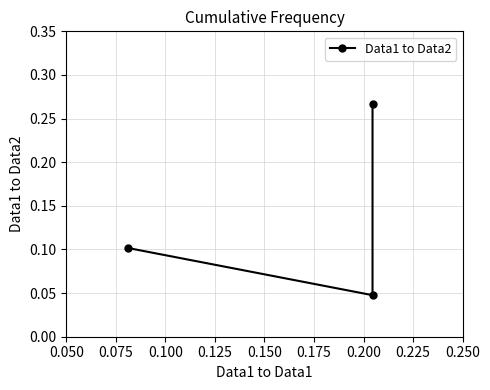

Does the chart display data point markers on the line(s)?

Yes